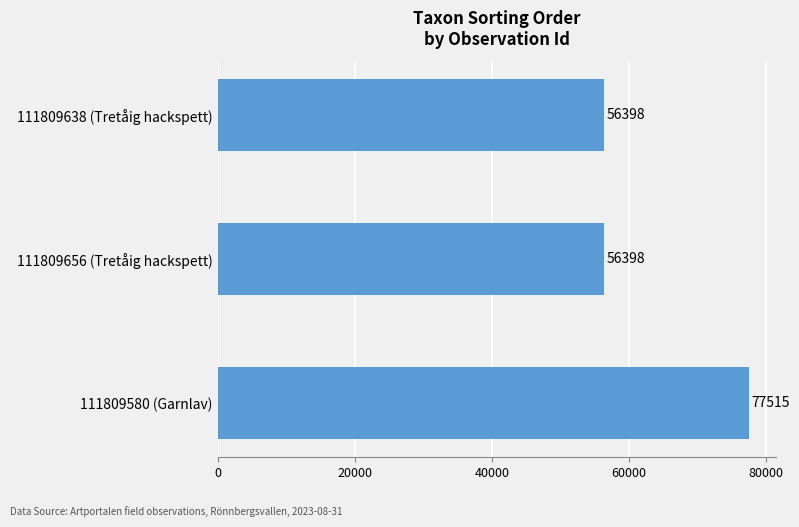

How many data points are above 56398?

1